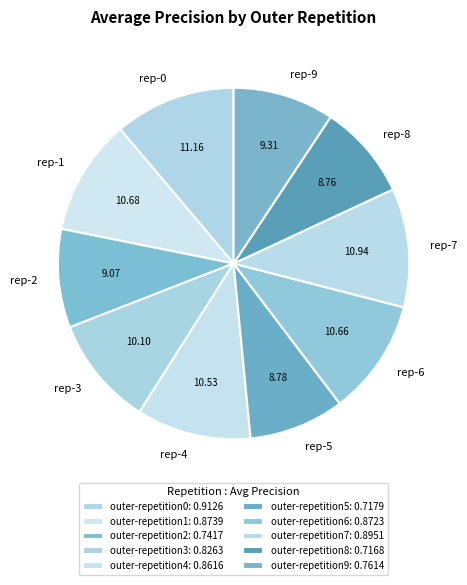

How many slices are in this pie chart?

10